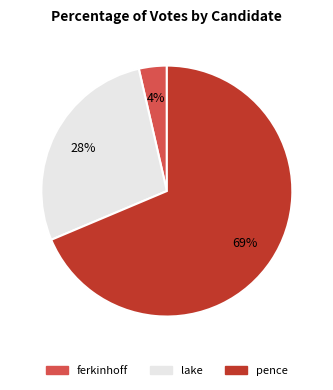

To the nearest percent, what is the average slice percentage?

33%